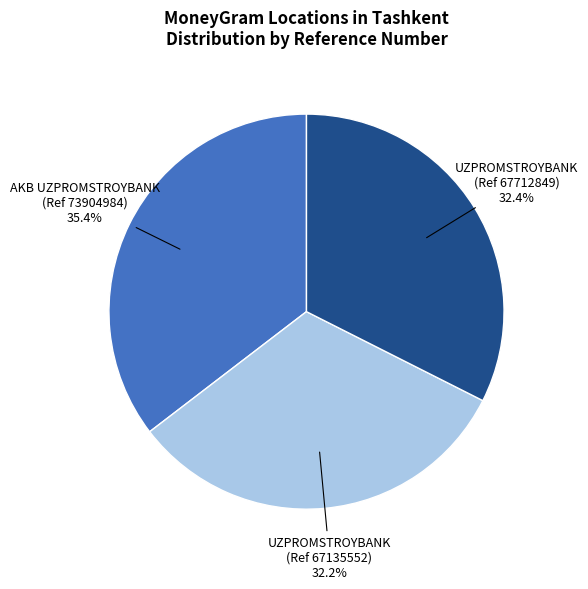

Does UZPROMSTROYBANK (Ref 67135552) represent more than half of the total?

No